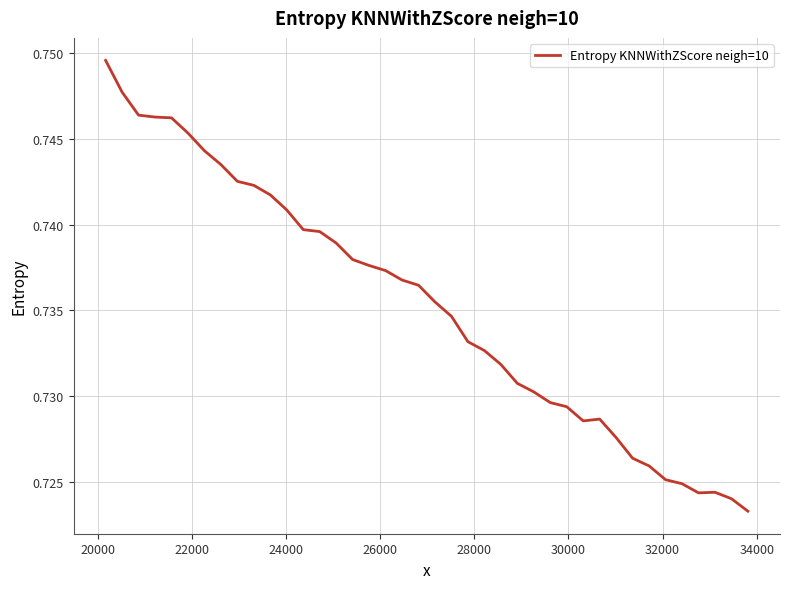

Count the number of data series in this chart.

1